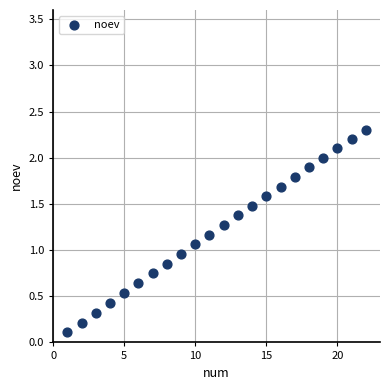

What is the range of Y values (max minus min)?

2.2